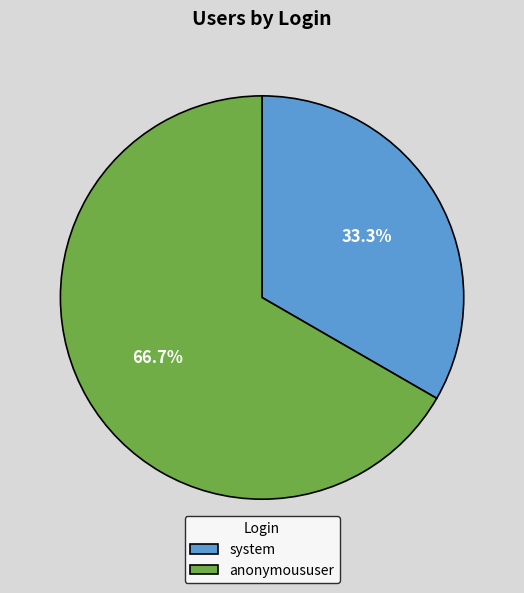

To the nearest percent, what percentage of the pie is anonymoususer?

67%